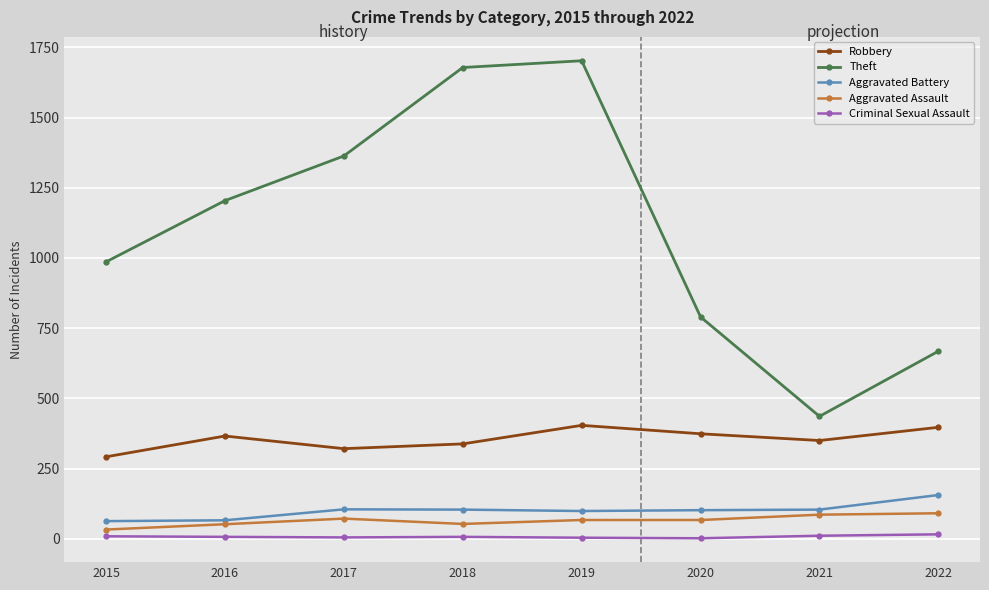

Does the chart display data point markers on the line(s)?

Yes